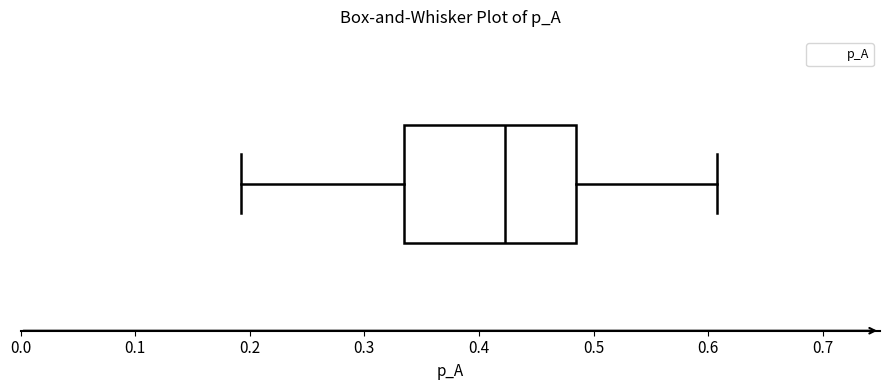

Where does the left whisker of the box end on the x-axis? The values are not printed on the chart, so give them approximately, as read against the axis.

0.19